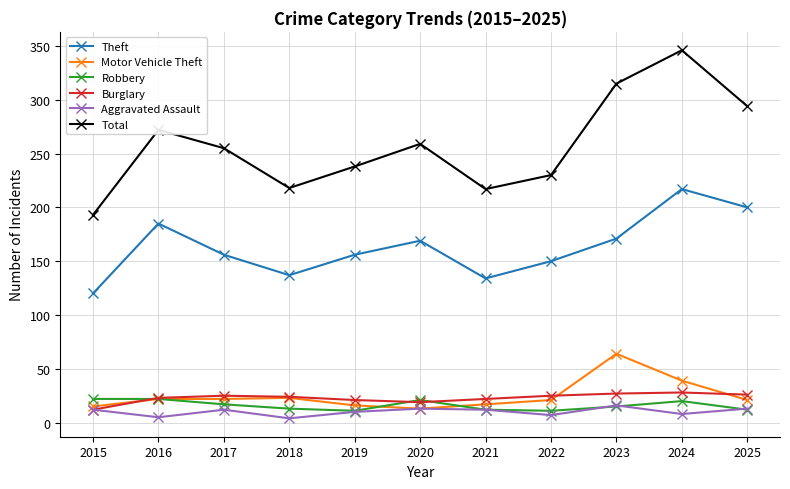

The value of Robbery at 2016 is 22. True or false?

True